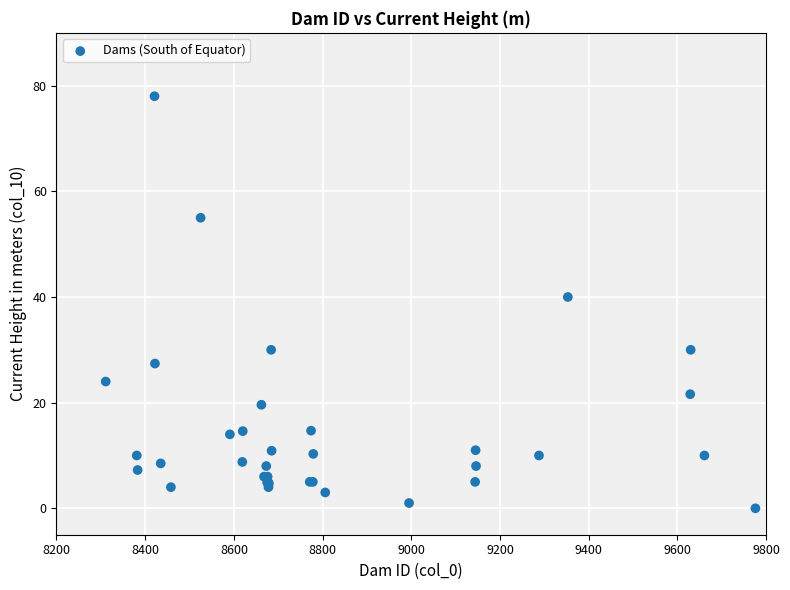

What Y value in the scatter plot is closest to 39?

40.0